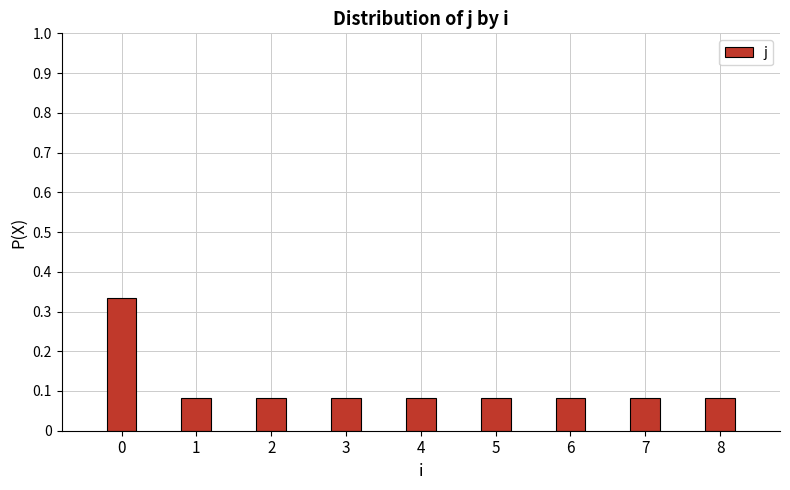

The chart shows a value of 0.0 at 7. True or false?

False